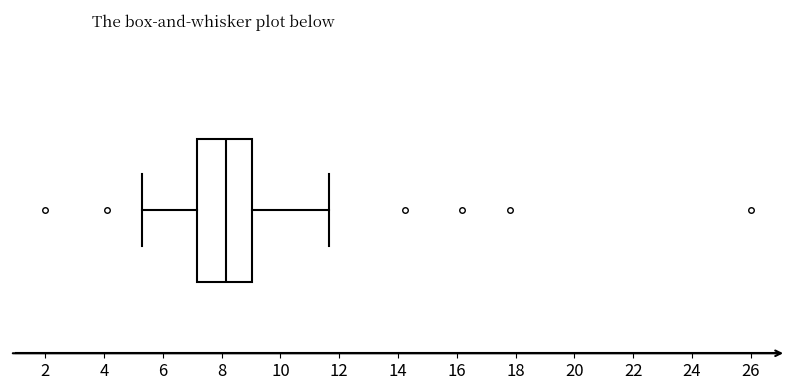

Where does the right whisker of the box end on the x-axis? The values are not printed on the chart, so give them approximately, as read against the axis.

11.6